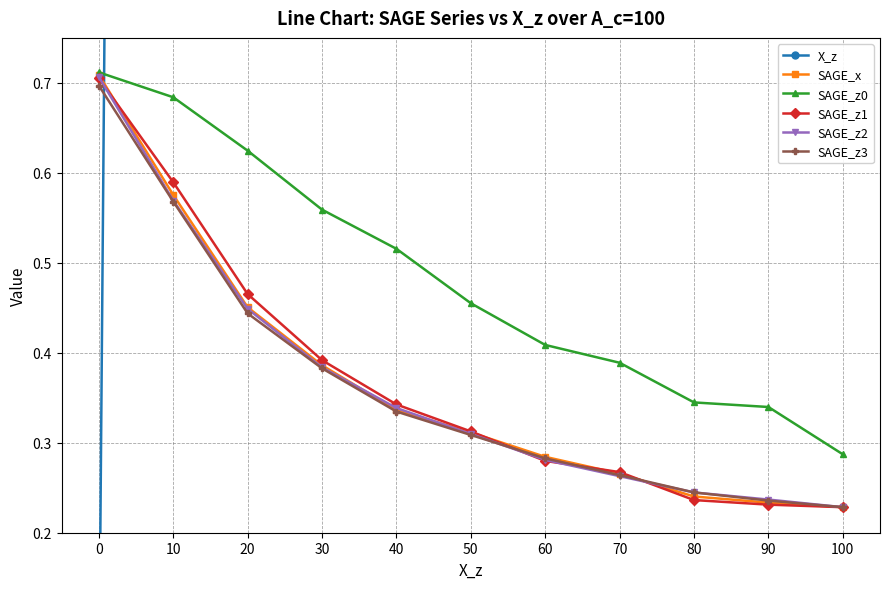

What are all the series names shown in the legend?

X_z, SAGE_x, SAGE_z0, SAGE_z1, SAGE_z2, SAGE_z3